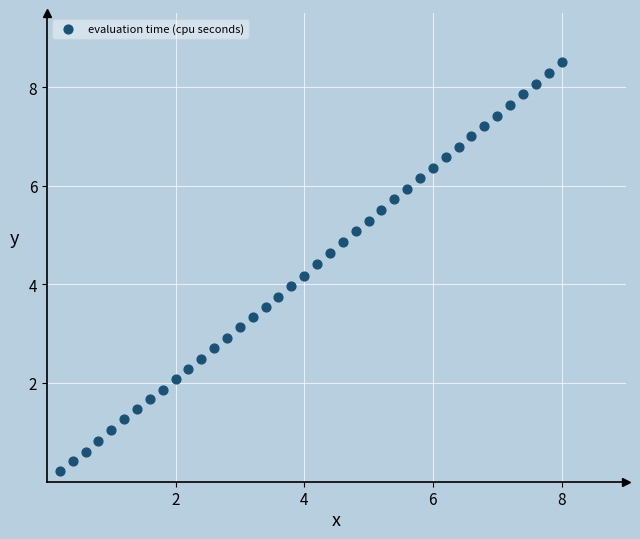

What is the range of Y values (max minus min)?

8.3